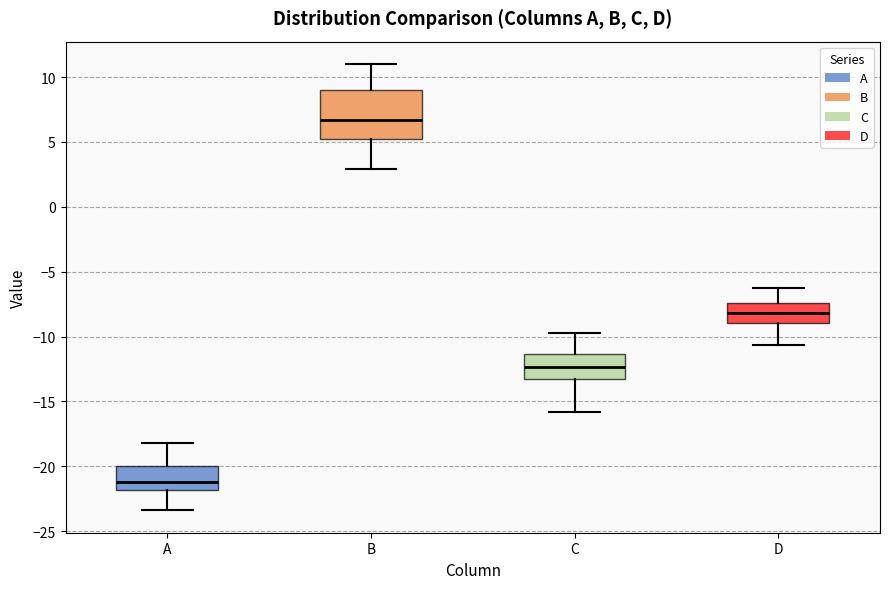

Reading left to right, read every box against the y-axis: the position of its median line, the range the box covers, and the ends of its whiskers. The values are not printed on the chart, so give them approximately, as read against the axis.

A: median -21.0, box -22.0 to -20.0, whiskers -23.5 to -18.0
B: median 6.5, box 5.5 to 9.0, whiskers 3.0 to 11.0
C: median -12.5, box -13.0 to -11.5, whiskers -16.0 to -10.0
D: median -8.0, box -9.0 to -7.5, whiskers -10.5 to -6.5